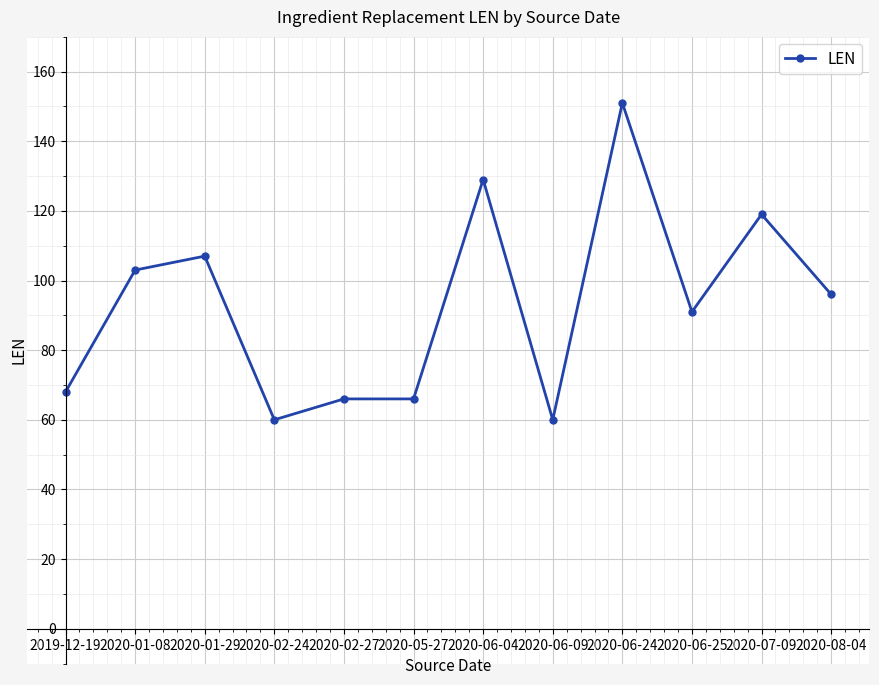

The value at 2020-08-04 is 96. True or false?

True